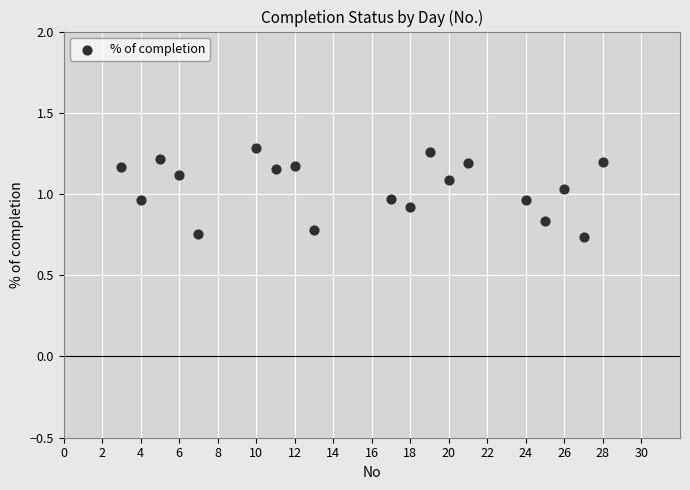

What is the range of X values (max minus min)?

25.0